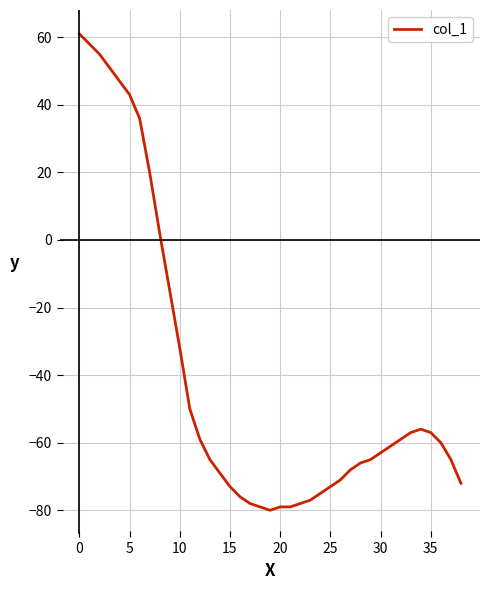

What is the maximum value shown in the chart?

61